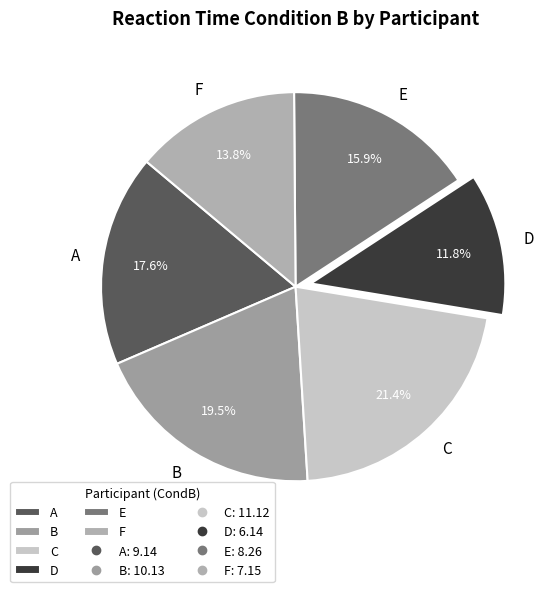

What is the smallest slice in the pie chart?

D